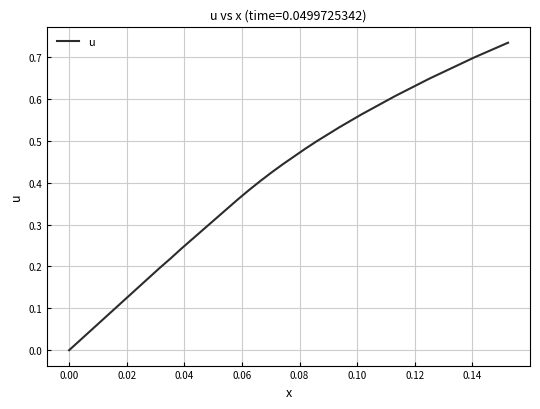

Is this an area chart (filled region under the line)?

No